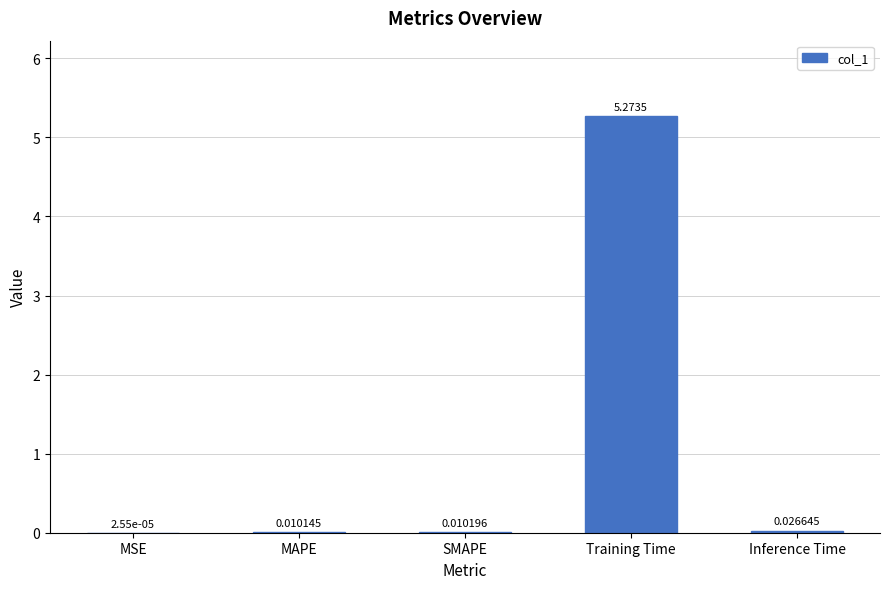

What is the average value?

1.1